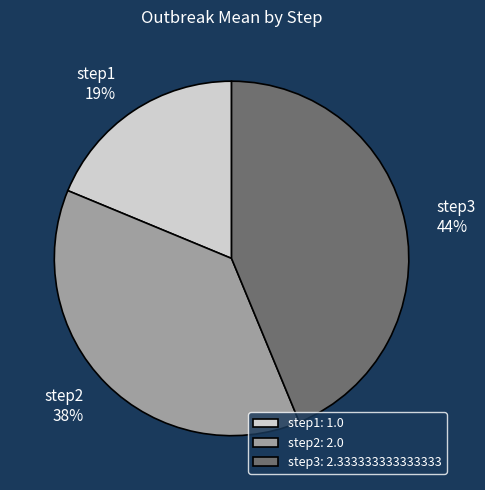

To the nearest percent, what portion does step1 represent?

19%